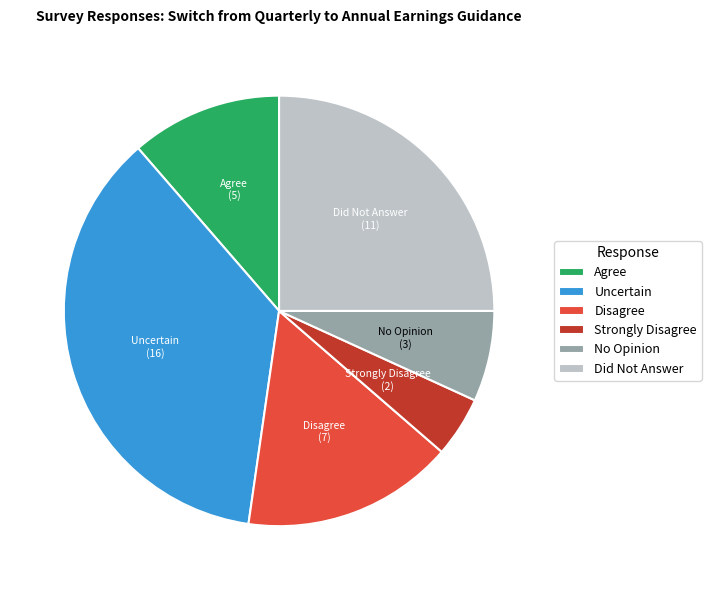

The Strongly Disagree slice represents 5% of the pie. True or false?

True